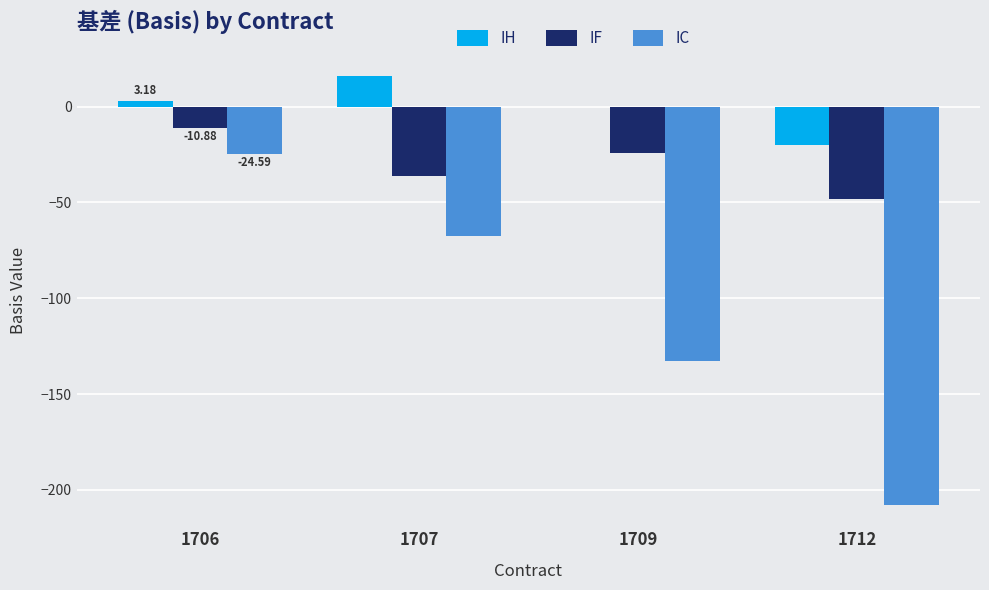

What are all the series names shown in the legend?

IH, IF, IC